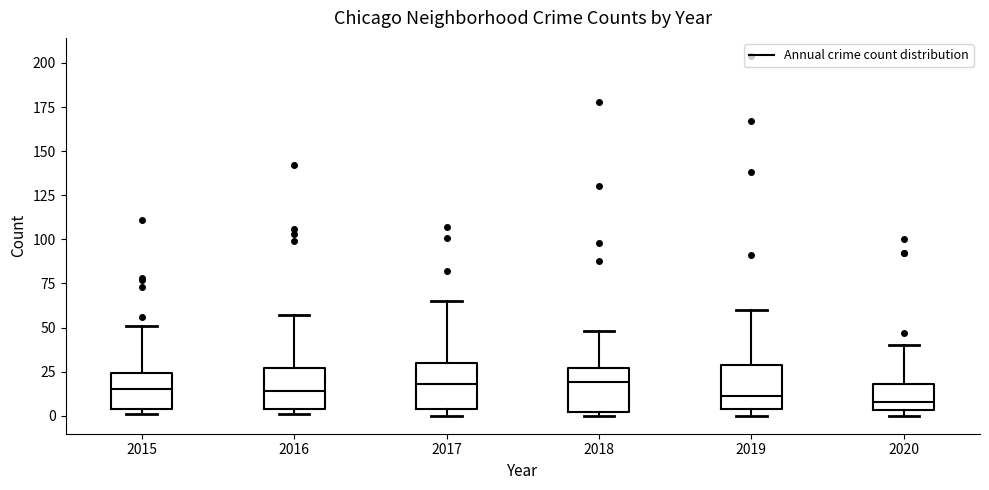

Reading left to right, transcribe this box plot: for each box, give where its median line is, the range the box spans, and where its two whiskers end, as read against the y-axis. The values are not printed on the chart, so give them approximately, as read against the axis.

2015: median 15, box 5 to 25, whiskers 0 to 50
2016: median 15, box 5 to 25, whiskers 0 to 55
2017: median 20, box 5 to 30, whiskers 0 to 65
2018: median 20, box 0 to 25, whiskers 0 (just below the box's lower edge) to 50
2019: median 10, box 5 to 30, whiskers 0 to 60
2020: median 10, box 5 to 20, whiskers 0 to 40